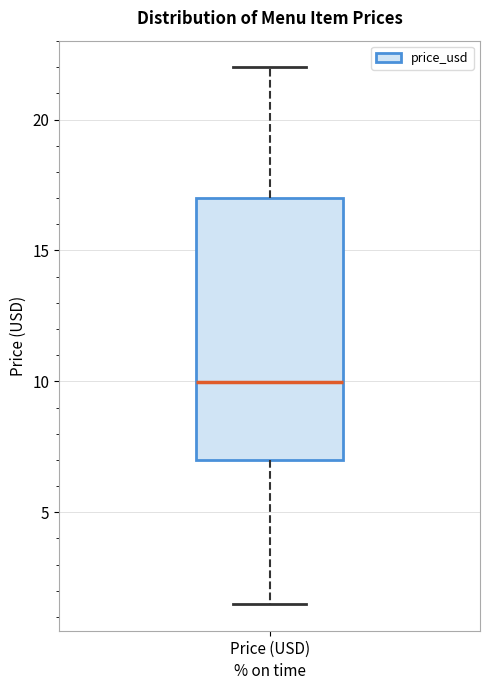

Transcribe this box plot: give where the median line is, the range the box spans, and where the two whiskers end, as read against the y-axis. The values are not printed on the chart, so give them approximately, as read against the axis.

median 10.0, box 7.0 to 17.0, whiskers 1.5 to 22.0